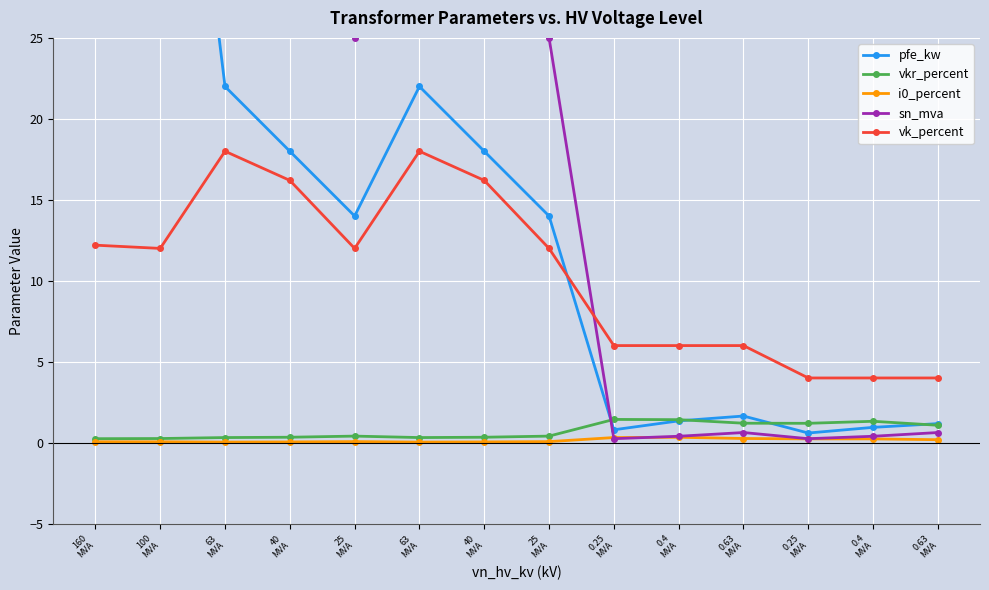

Does the chart display data point markers on the line(s)?

Yes